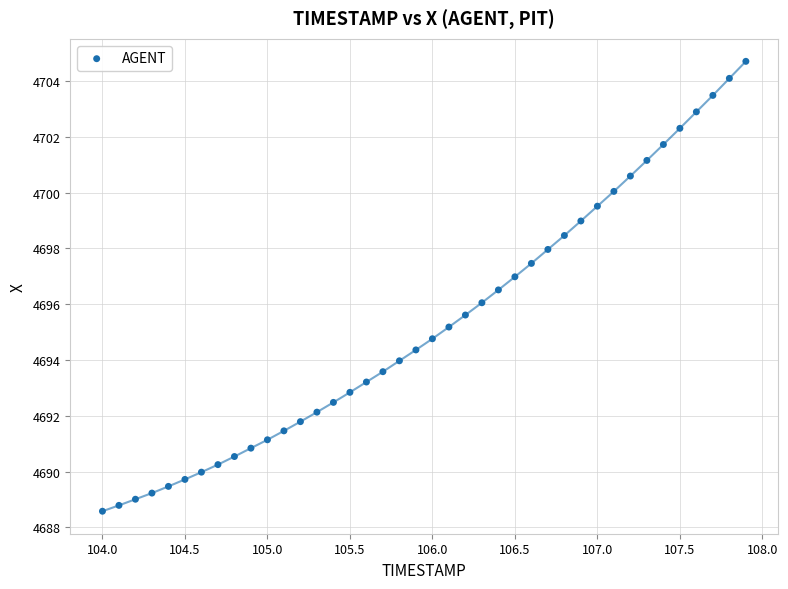

What is the range of Y values (max minus min)?

16.1